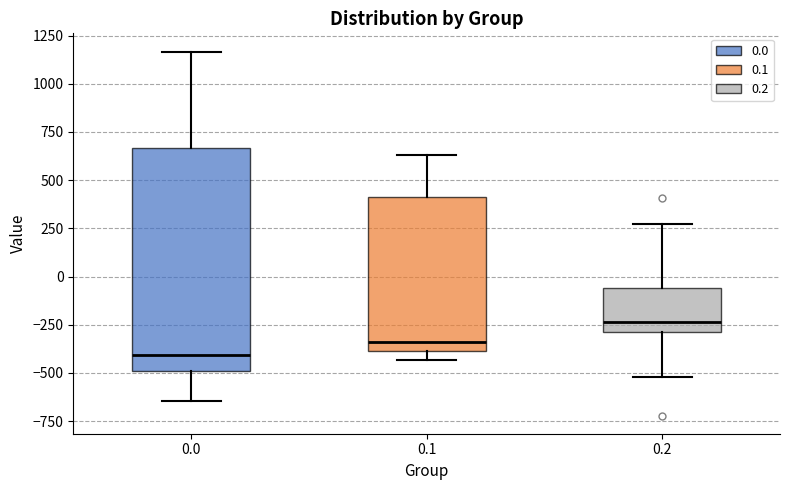

Where is the upper edge of the box at x = 0.2 on the y-axis? The values are not printed on the chart, so give them approximately, as read against the axis.

-50